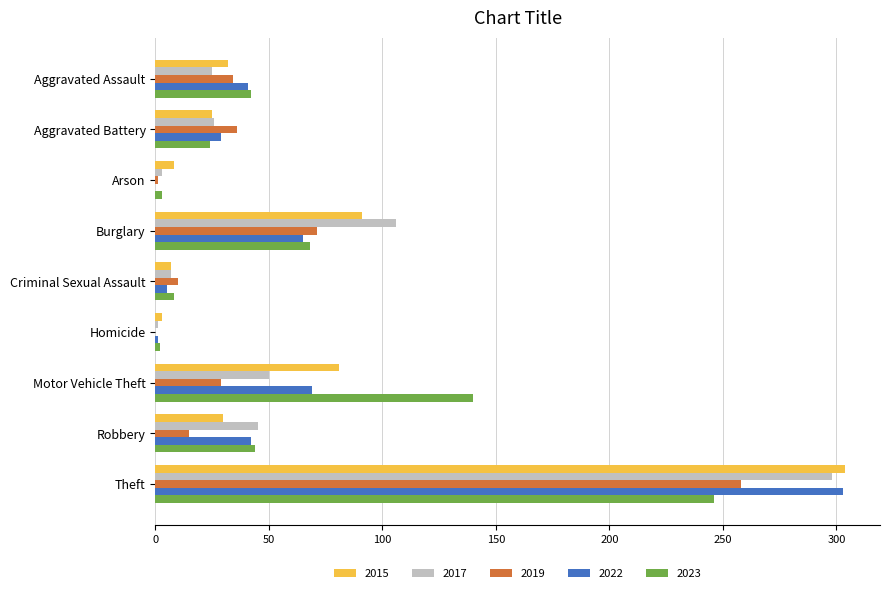

What is the difference between the 2023 values at Arson and Homicide?

1